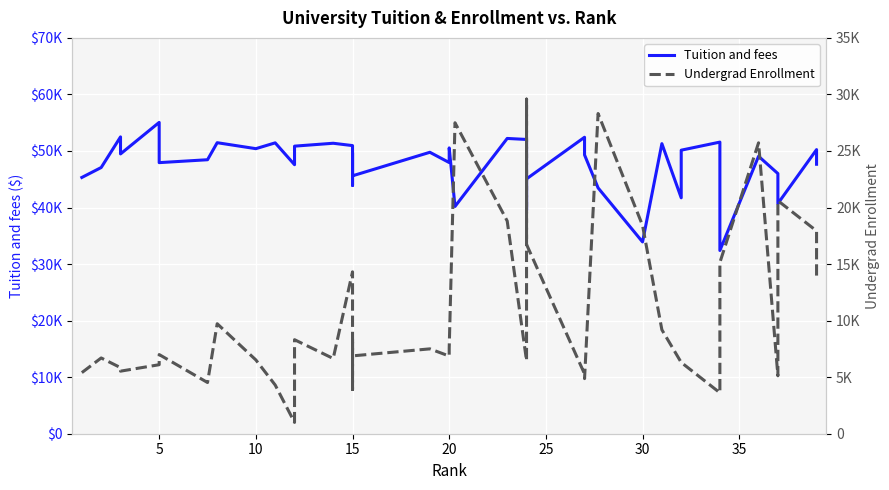

What are all the series names shown in the legend?

Tuition and fees, Undergrad Enrollment